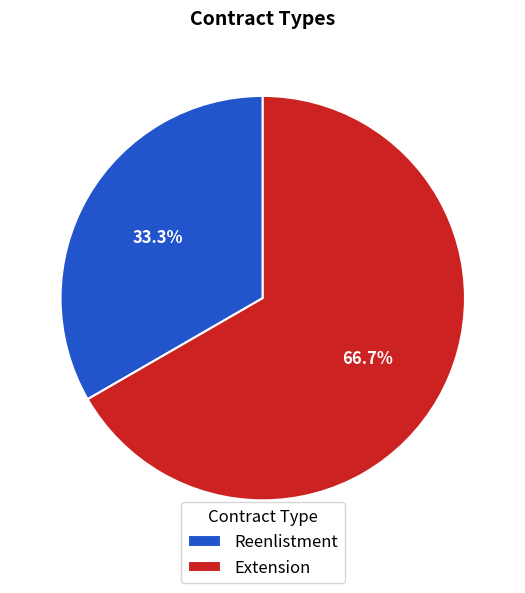

True or false: Extension accounts for 78% of the total.

False